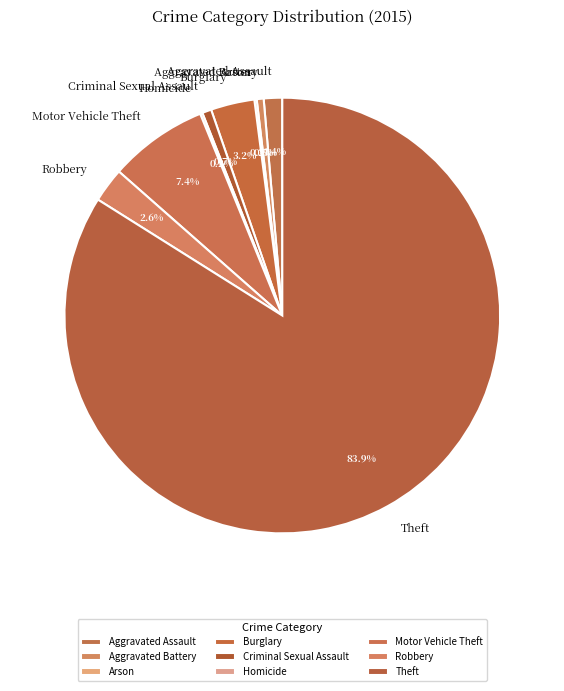

Does Theft account for over 50% of the chart?

Yes